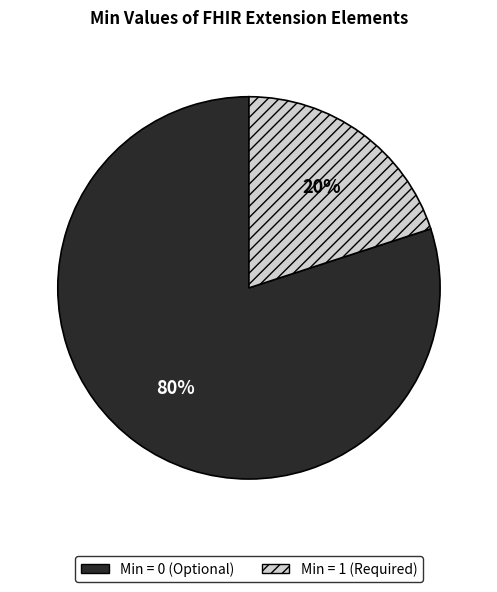

To the nearest percent, what is the average slice percentage?

50%